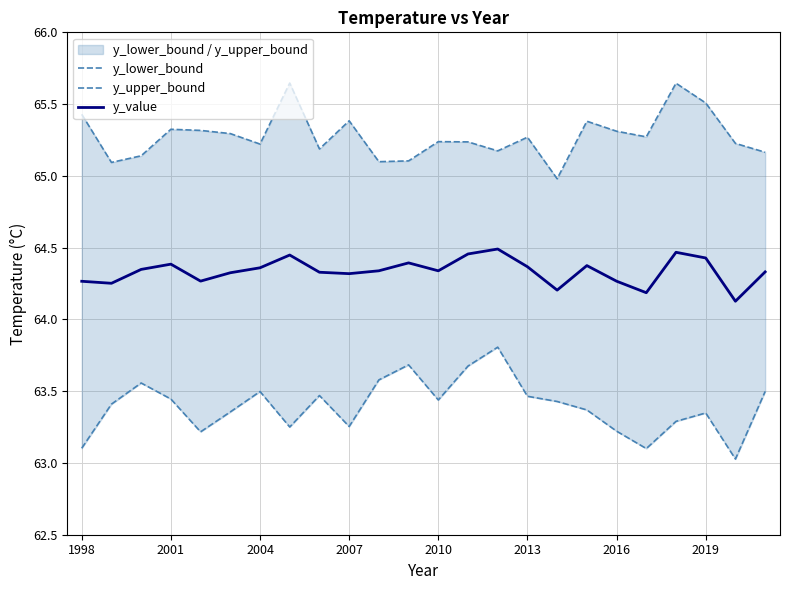

The y_value series shows 64.4 at 2001. True or false?

True